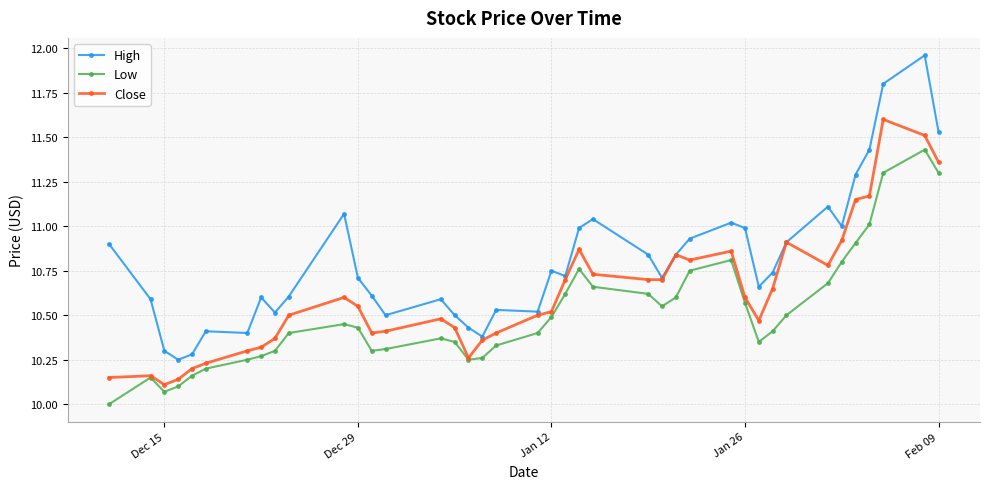

What is the lowest value of the Low series?

10.0